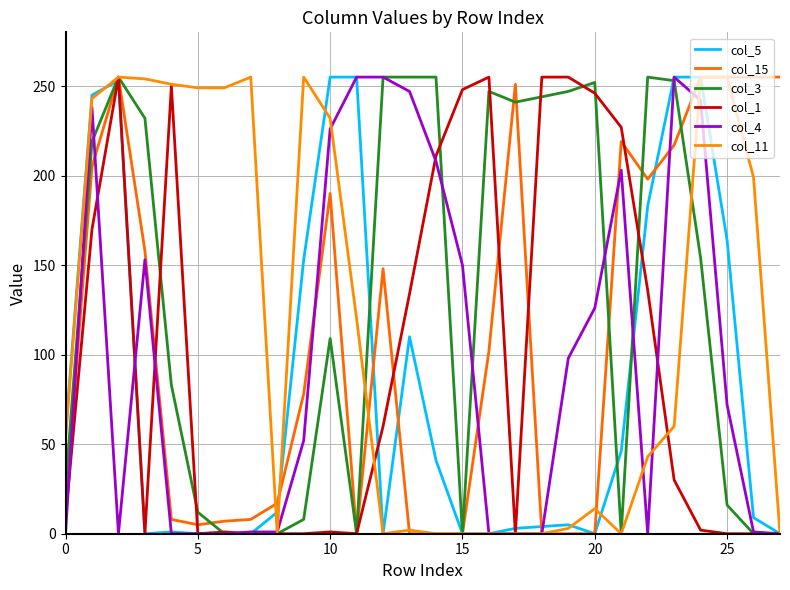

How many lines are shown in the chart?

6